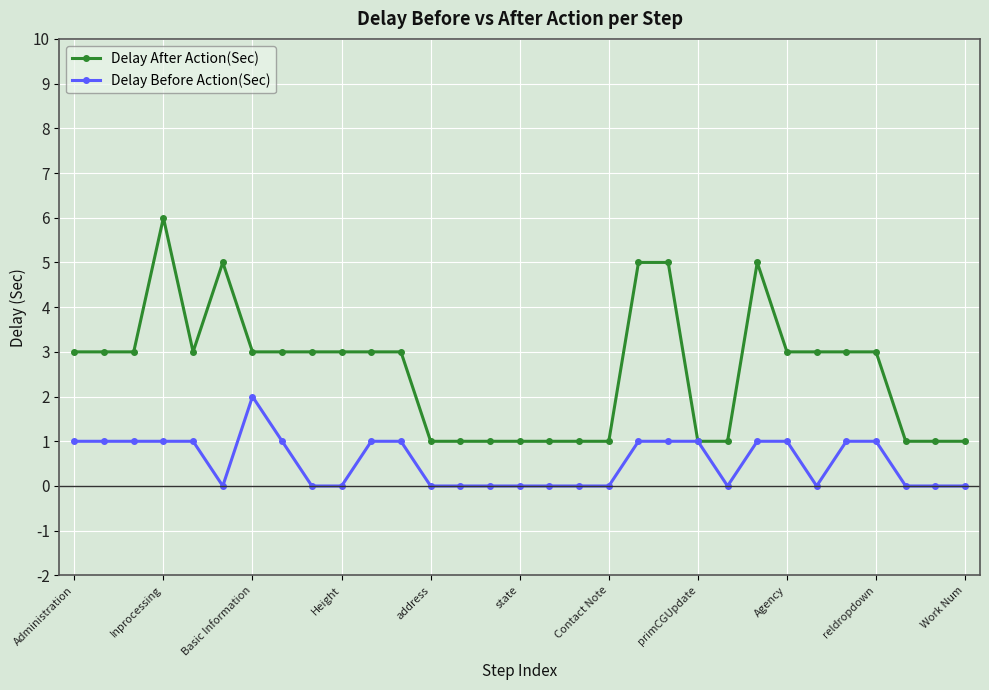

Which series has the largest range (max minus min)?

Delay After Action(Sec)